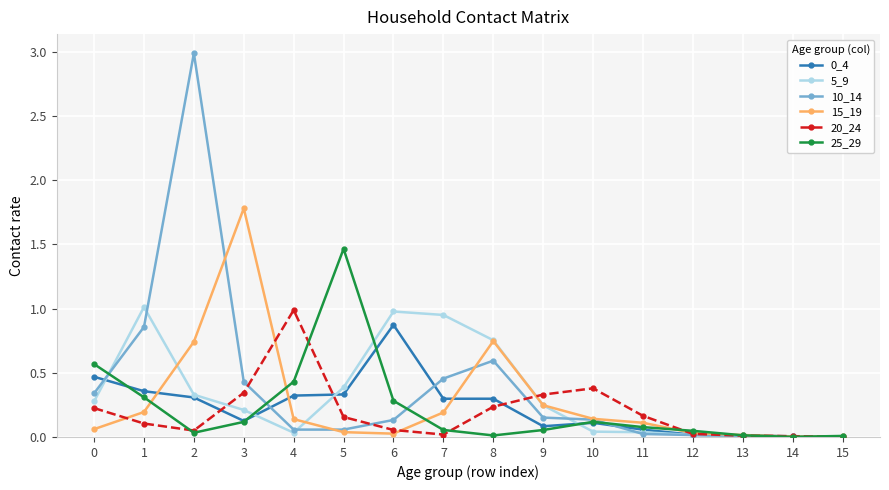

Which series has the widest spread of values?

10_14